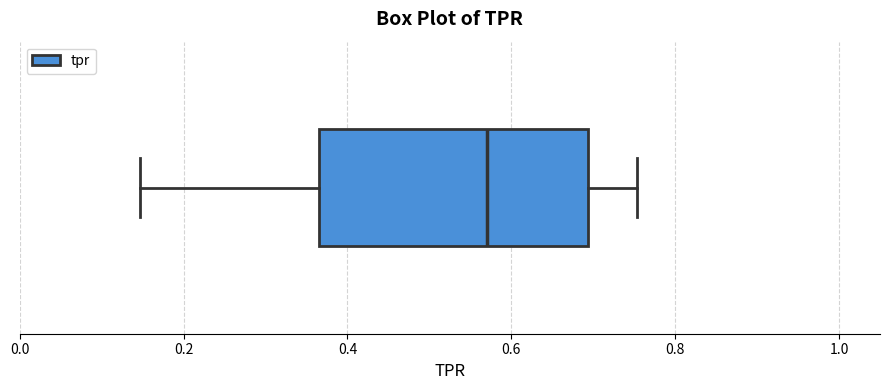

Read this box plot against the x-axis: the position of the median line, the range covered by the box, and the ends of both whiskers. The values are not printed on the chart, so give them approximately, as read against the axis.

median 0.58, box 0.36 to 0.70, whiskers 0.14 to 0.76